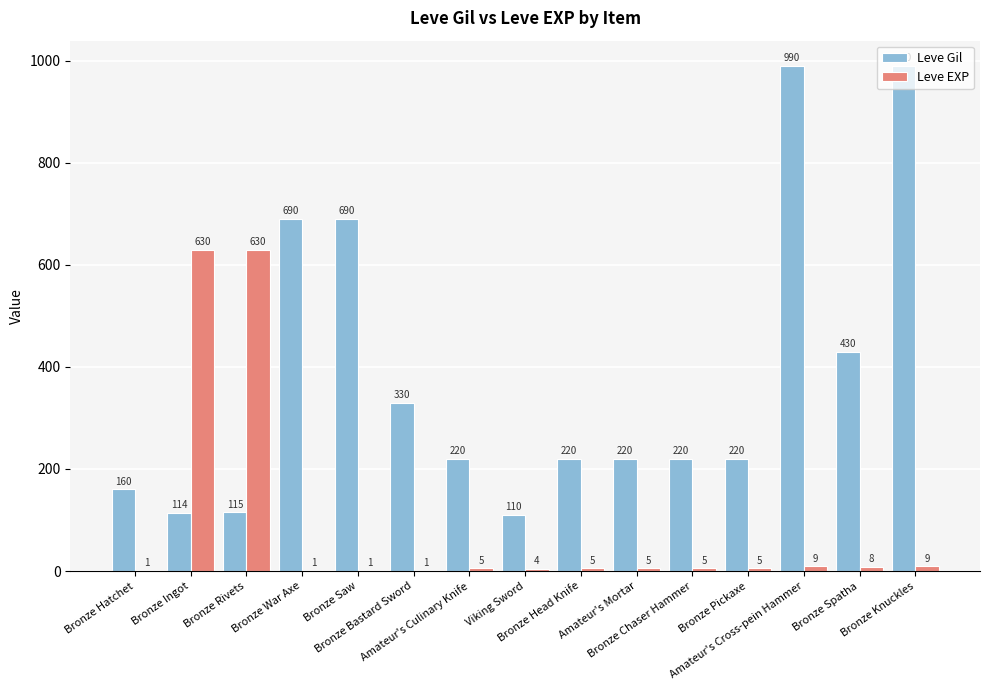

What is the highest value of the Leve Gil series?

990